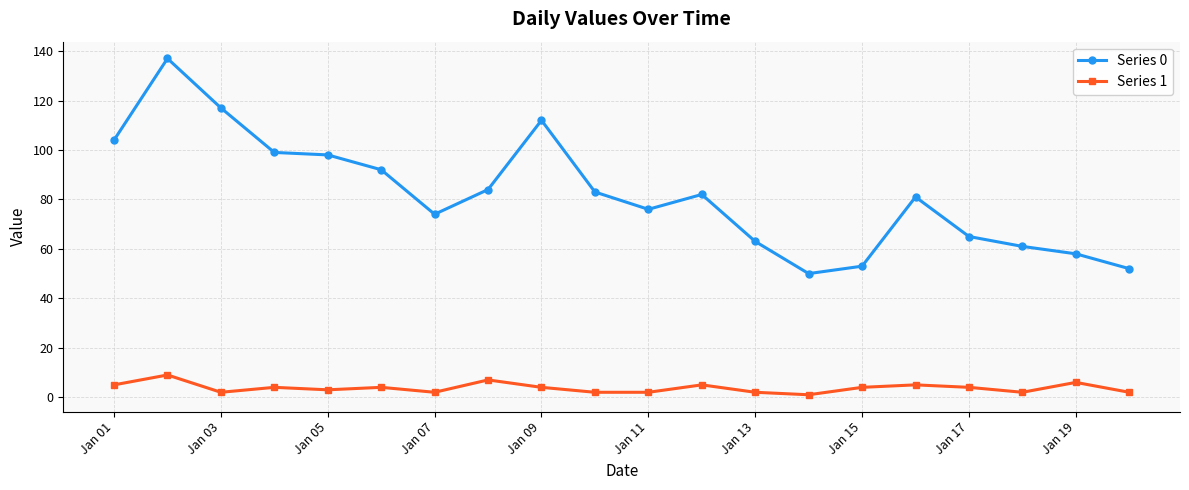

True or false: Series 1 has more than 1 points higher than both neighbors.

True